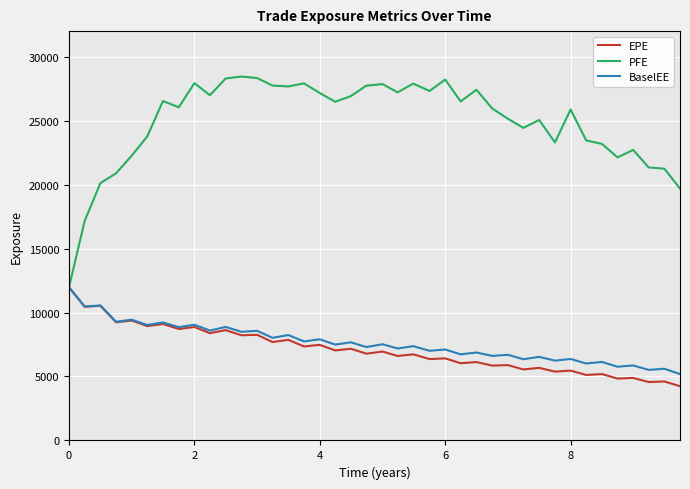

What is the maximum value for EPE?

11973.3